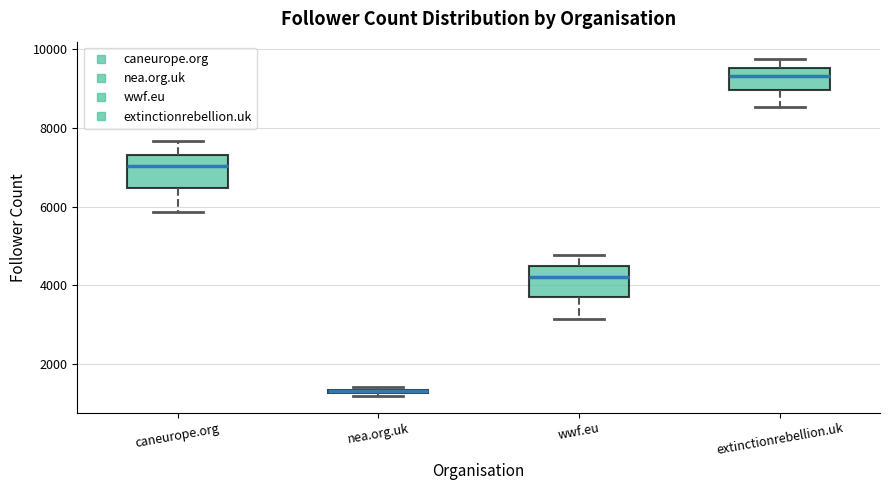

Where is the lower edge of the box for wwf.eu on the y-axis? The values are not printed on the chart, so give them approximately, as read against the axis.

3800